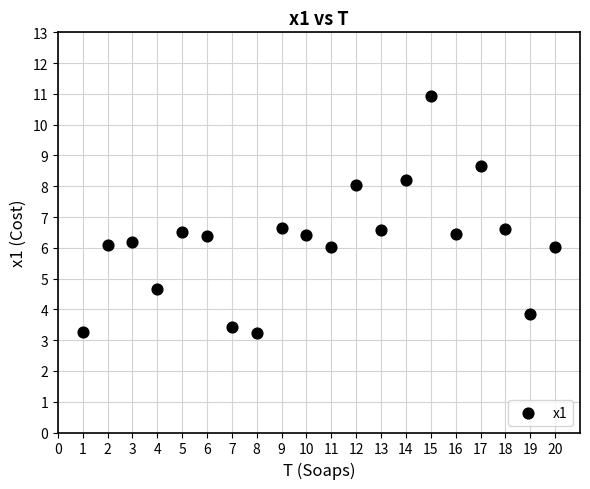

What is the range of X values (max minus min)?

19.0